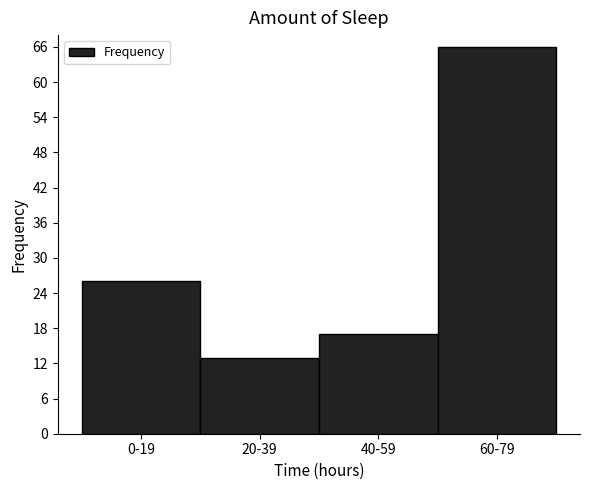

Reading right to left, transcribe all the data shown in this chart.

60-79=66	40-59=17	20-39=13	0-19=26